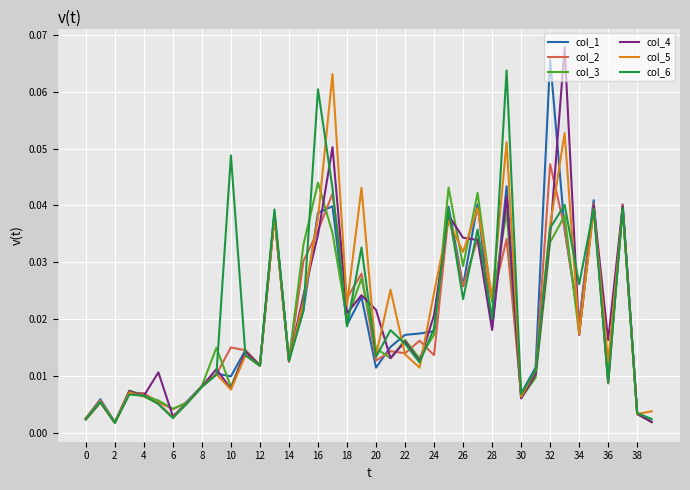

How many lines are shown in the chart?

6